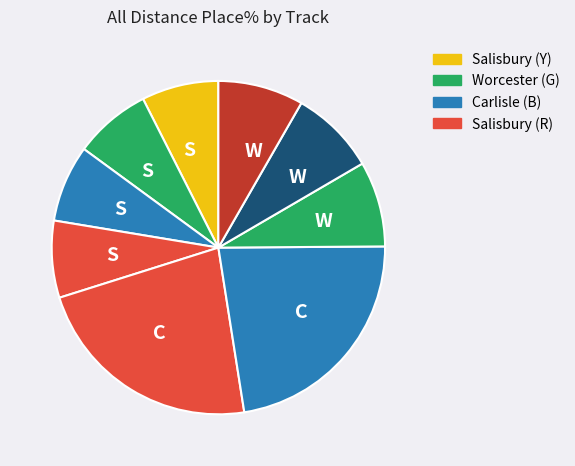

How many slices are in this pie chart?

9